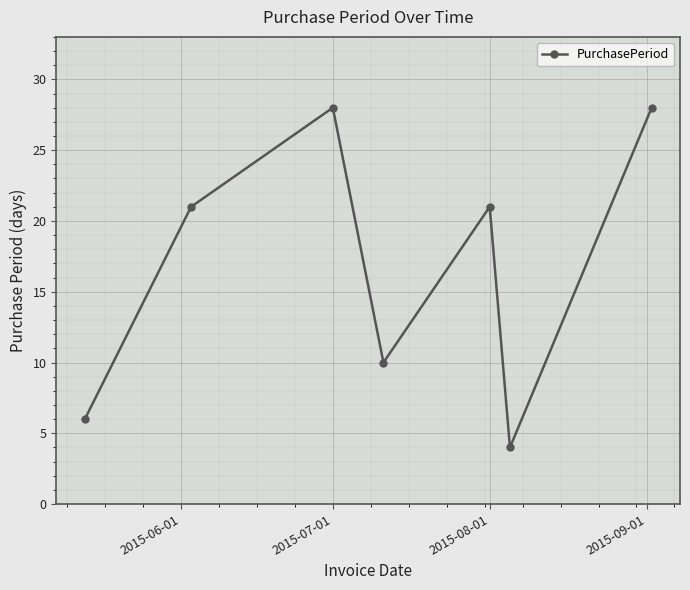

Reading left to right, transcribe all the data shown in this chart.

6	21	28	10	21	4	28